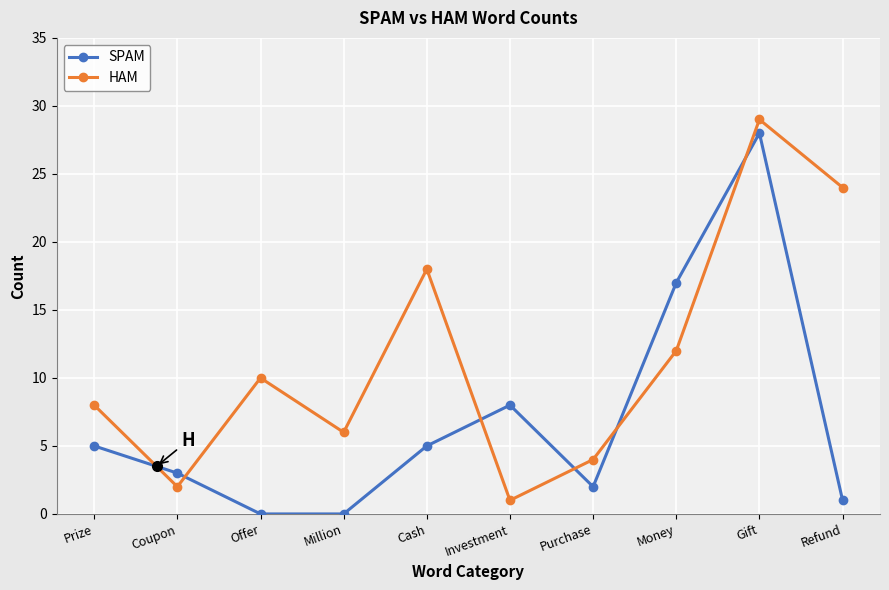

Rank the series by their maximum value, from highest to lowest.

HAM, SPAM